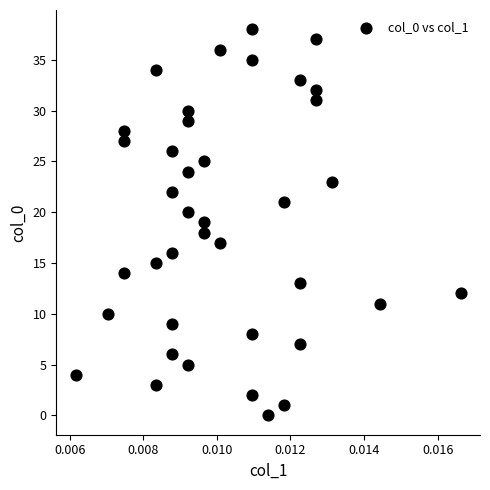

What is the range of Y values (max minus min)?

38